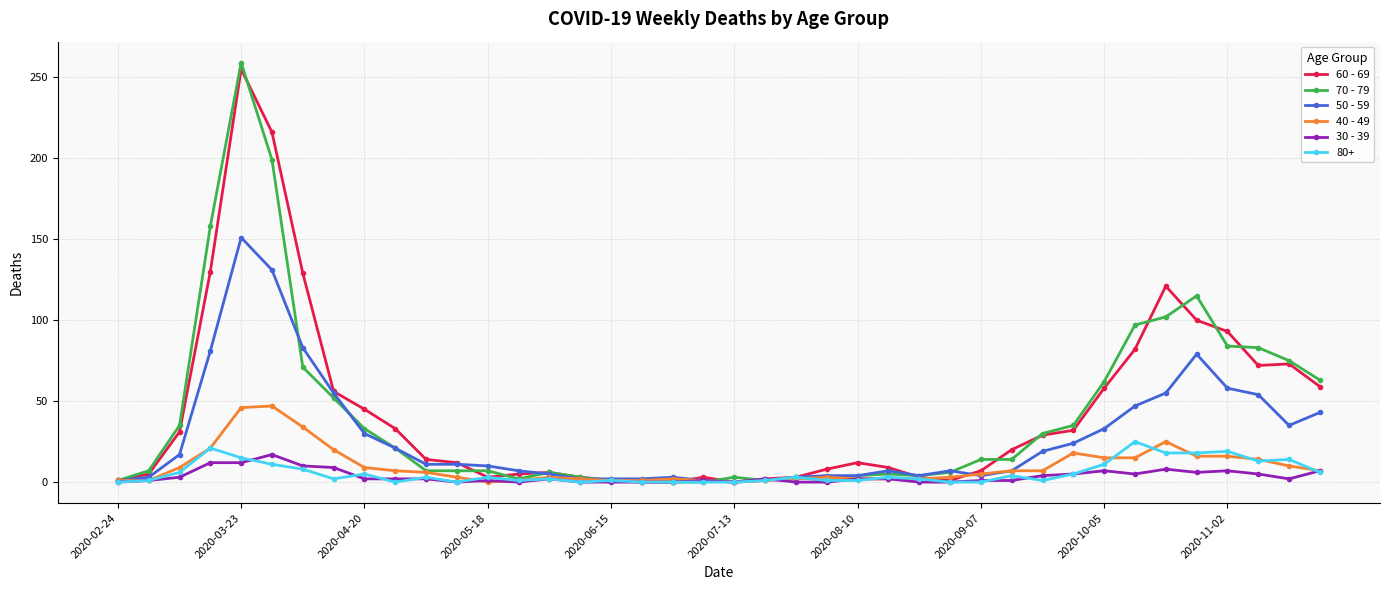

What is the greatest value displayed?

259